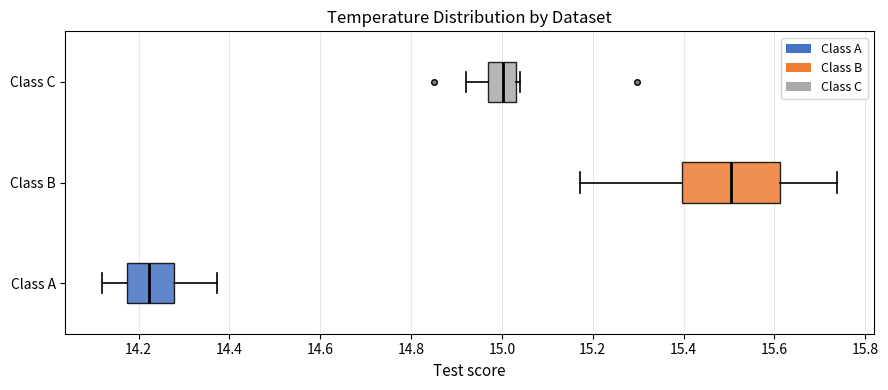

Where does the right whisker of the box for Class A end on the x-axis? The values are not printed on the chart, so give them approximately, as read against the axis.

14.38